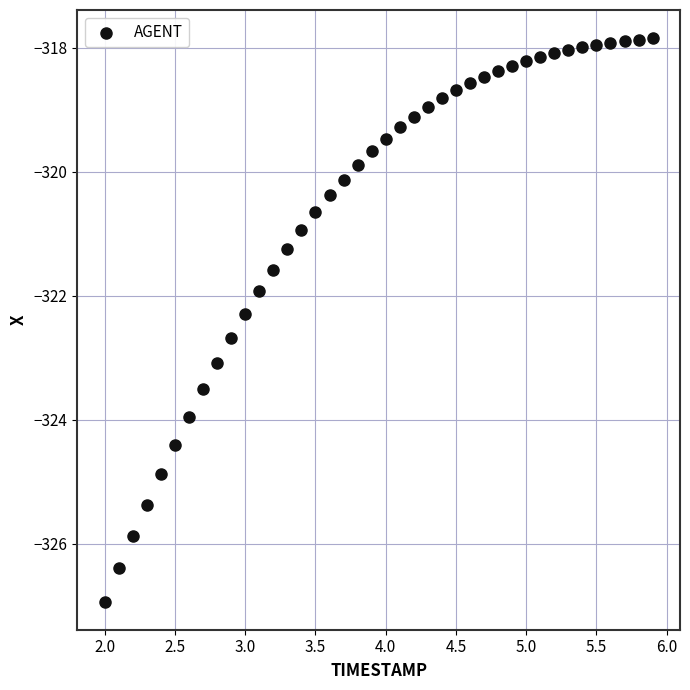

What is the range of X values (max minus min)?

3.9